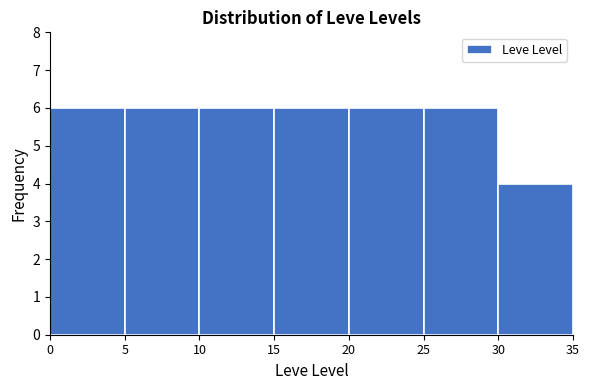

Reading left to right, transcribe this chart: for each bar, give the range it covers on the x-axis and its height. The values are not printed on the chart, so give them approximately, as read against the axis.

0 to 5: 6
5 to 10: 6
10 to 15: 6
15 to 20: 6
20 to 25: 6
25 to 30: 6
30 to 35: 4